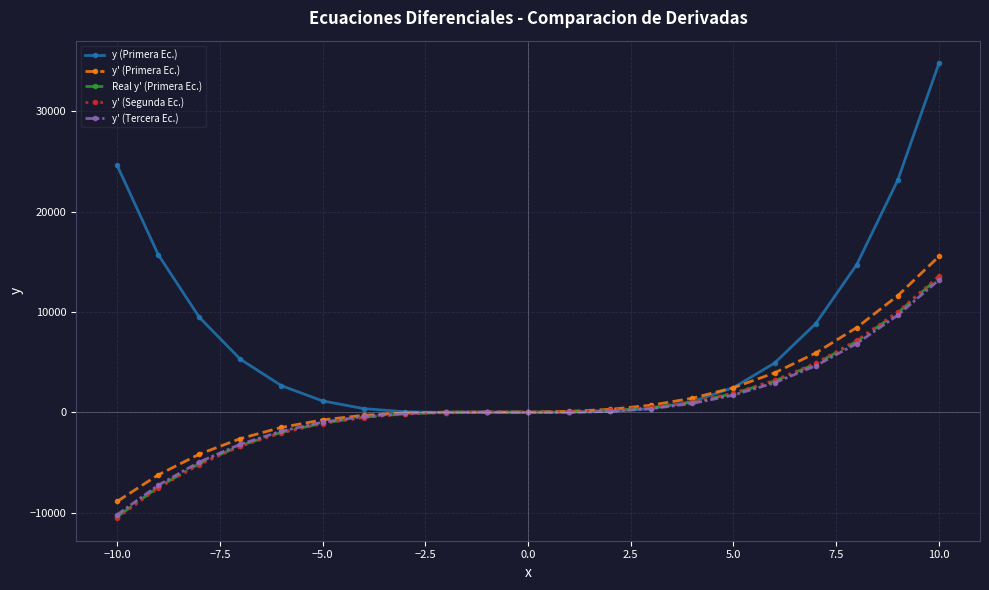

Which series has the widest spread of values?

y (Primera Ec.)